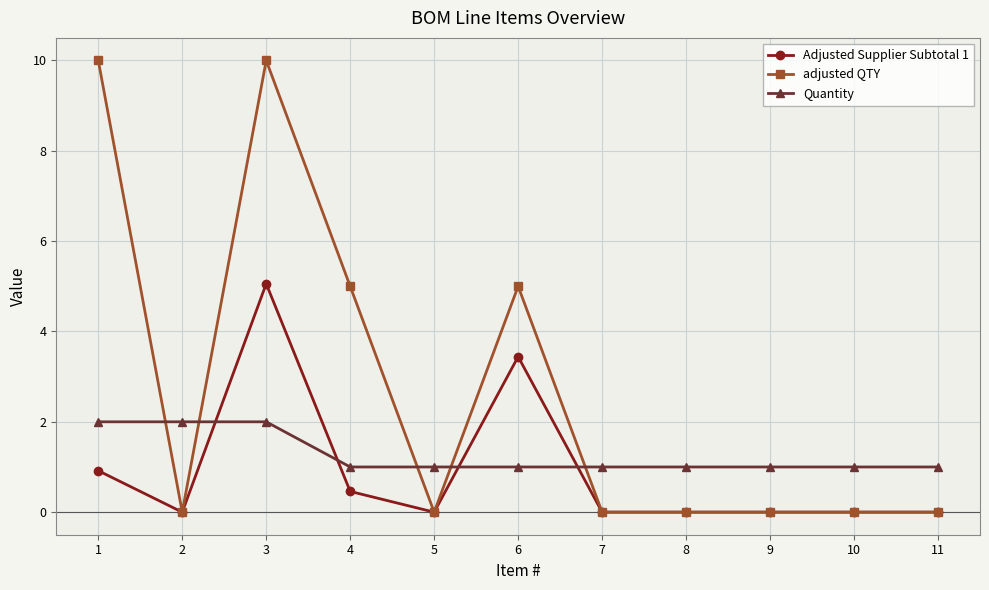

Where is the first local maximum for adjusted QTY?

3